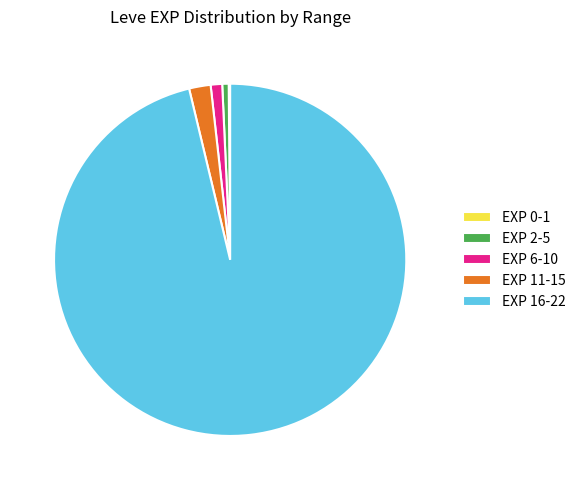

Is EXP 16-22 the majority of the pie?

Yes